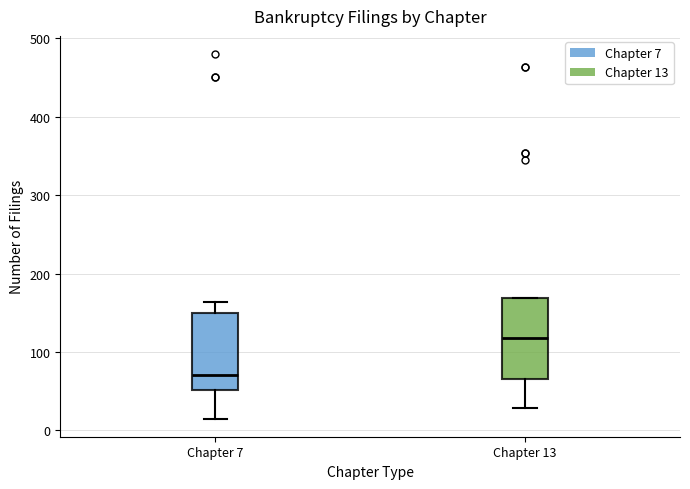

Where is the lower edge of the box for Chapter 13 on the y-axis? The values are not printed on the chart, so give them approximately, as read against the axis.

70